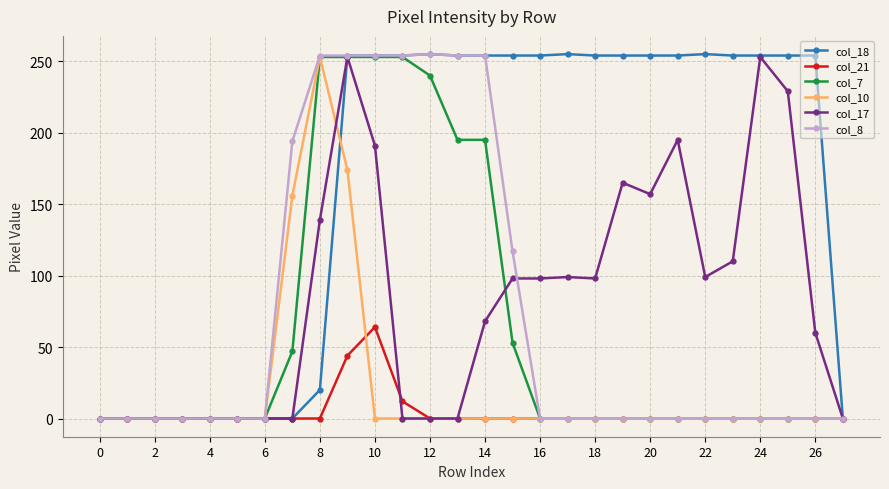

Does the chart have visible grid lines?

Yes